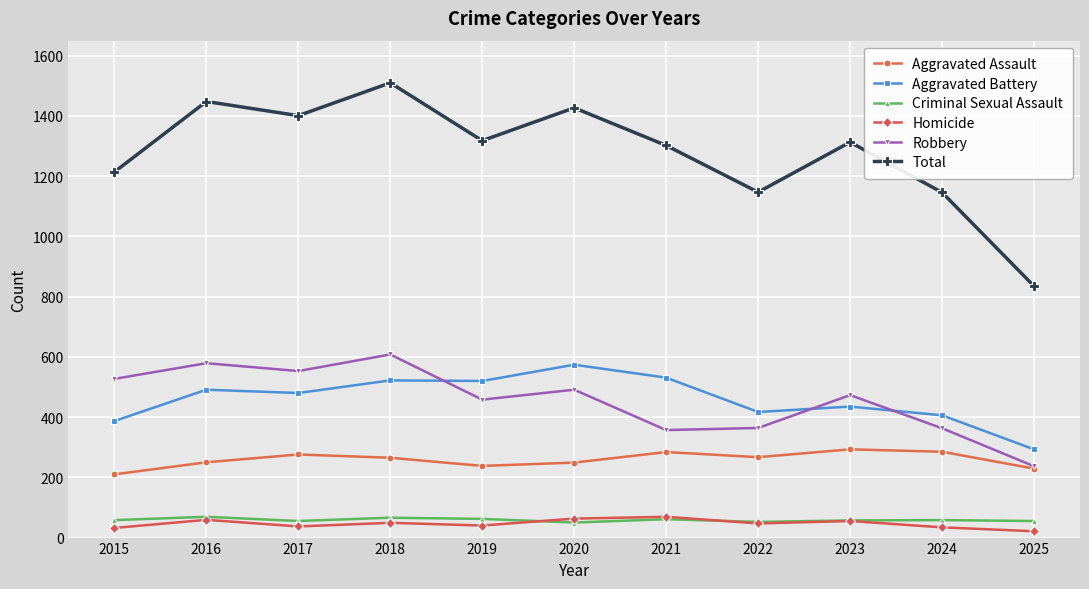

Does the chart have visible grid lines?

Yes